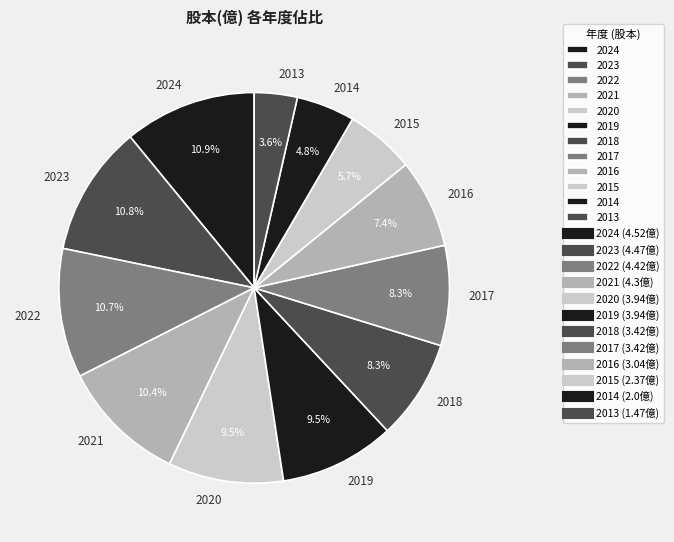

Approximately how many times larger is the value at 2018 compared to 2024?

0.8